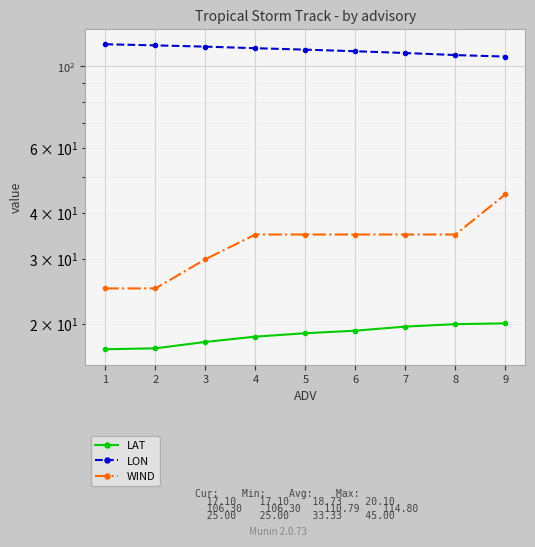

Reading left to right, list all the values displayed in this chart.

LAT: 1=17.1	2=17.2	3=17.9	4=18.5	5=18.9	6=19.2	7=19.7	8=20.0	9=20.1
LON: 1=114.8	2=114.0	3=113.1	4=112.0	5=111.0	6=109.9	7=108.7	8=107.3	9=106.3
WIND: 1=25.0	2=25.0	3=30.0	4=35.0	5=35.0	6=35.0	7=35.0	8=35.0	9=45.0